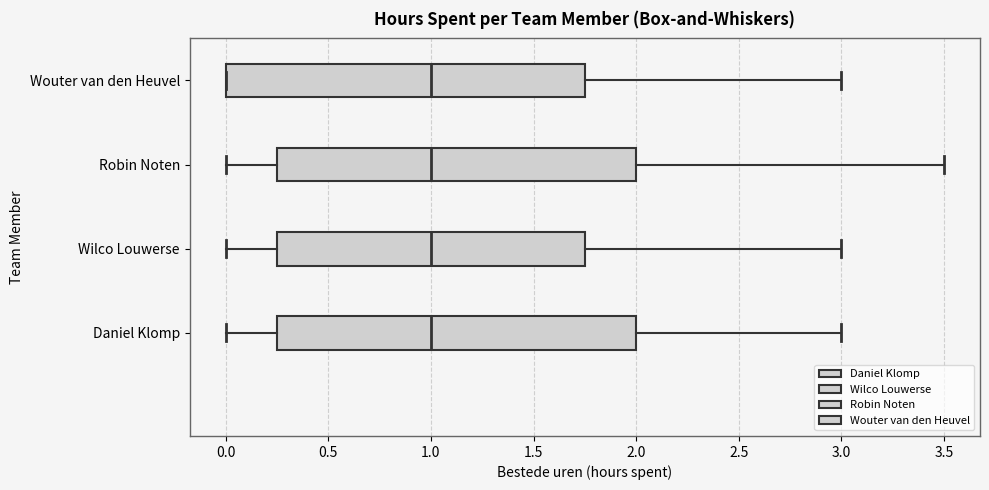

Where is the right edge of the box for Wouter van den Heuvel on the x-axis? The values are not printed on the chart, so give them approximately, as read against the axis.

1.75